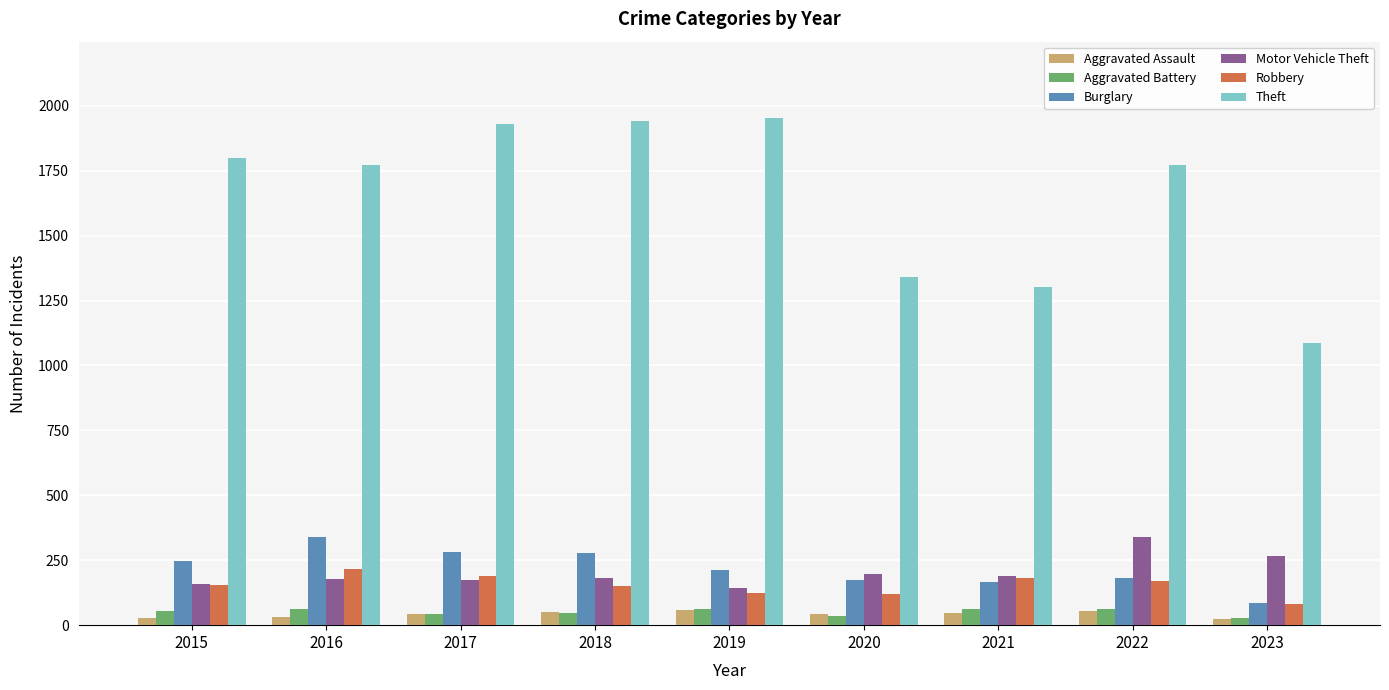

How many values in the Robbery series are below 155?

4